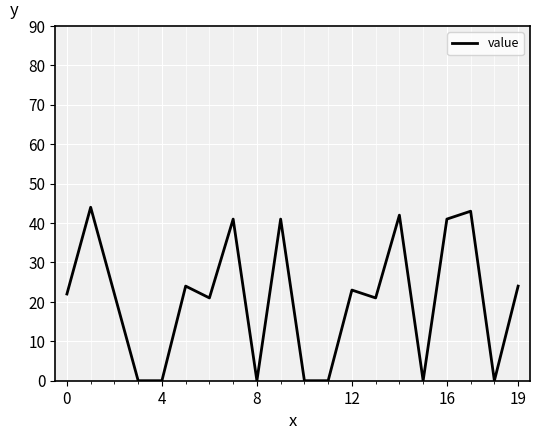

What is the sum of all values?

409